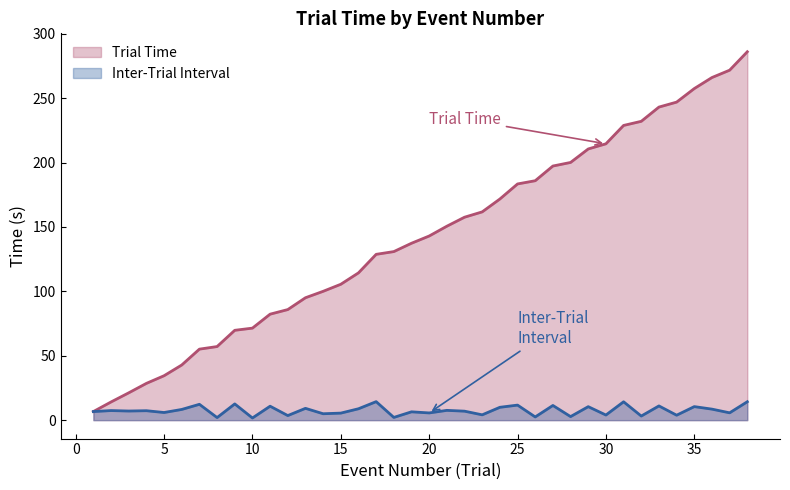

Reading left to right, list all the values displayed in this chart.

1=6.7	2=14.1	3=21.2	4=28.6	5=34.5	6=42.8	7=55.1	8=57.1	9=69.8	10=71.4	11=82.3	12=85.8	13=95.0	14=100.0	15=105.5	16=114.4	17=128.7	18=130.9	19=137.3	20=142.9	21=150.6	22=157.5	23=161.7	24=171.7	25=183.4	26=185.9	27=197.3	28=200.0	29=210.5	30=214.5	31=228.8	32=232.0	33=243.0	34=246.9	35=257.4	36=266.0	37=271.7	38=286.0